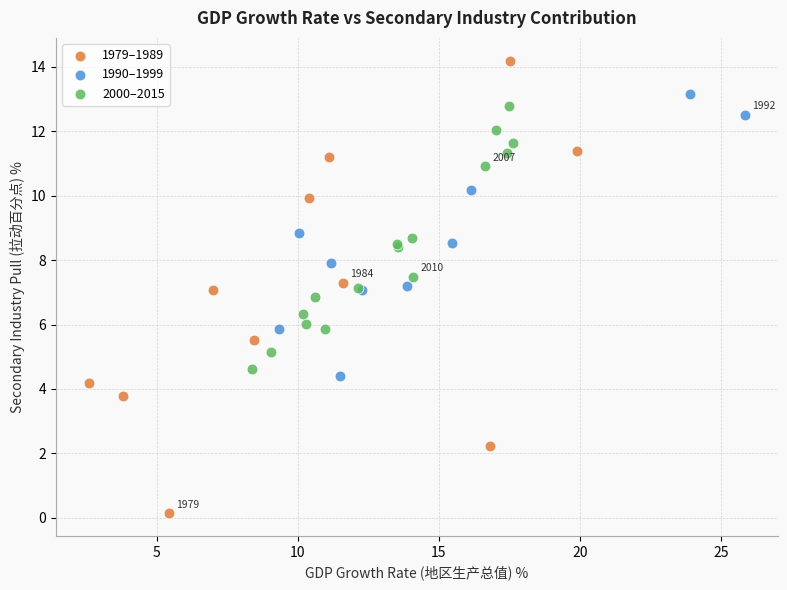

Which series contains the highest Y value?

1979–1989